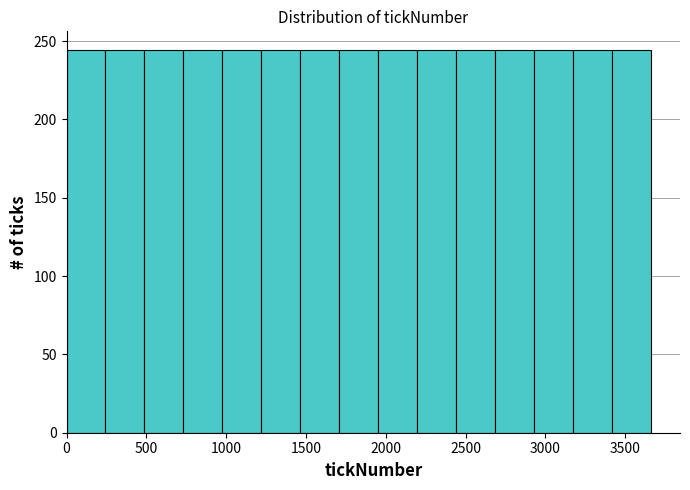

What is the height of the bar covering 3150 to 3400 on the x-axis? Neither the bar edges nor the heights are printed on the chart, so give them approximately, as read against the axes.

245